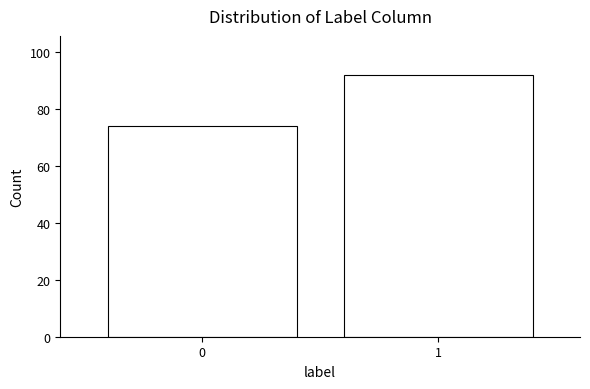

Reading left to right, extract all data points from this chart.

0=74	1=92